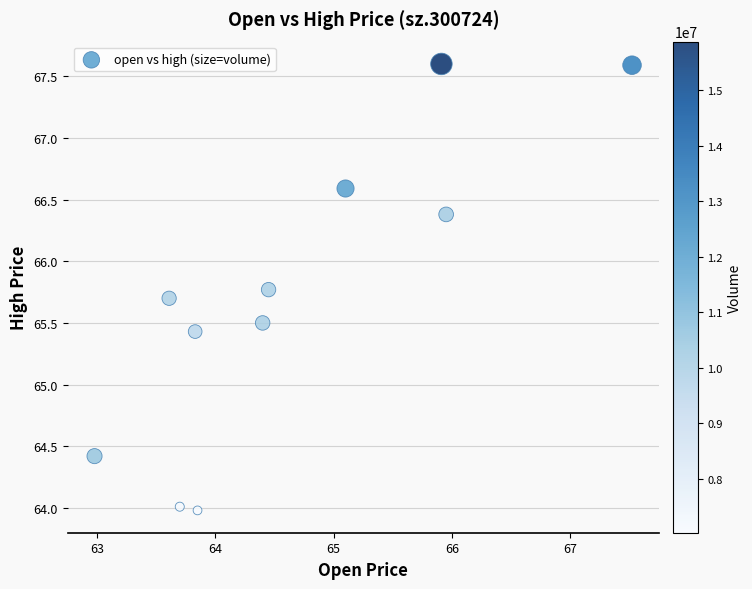

What is the range of Y values (max minus min)?

3.6